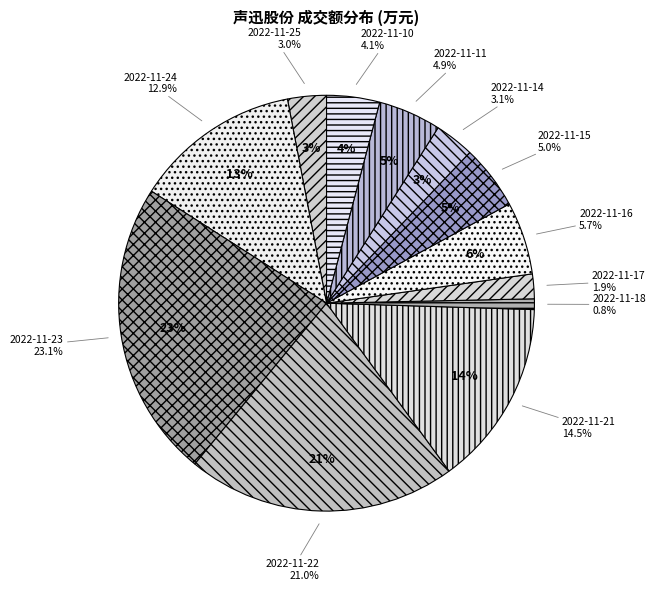

Is 2022-11-18 the majority of the pie?

No